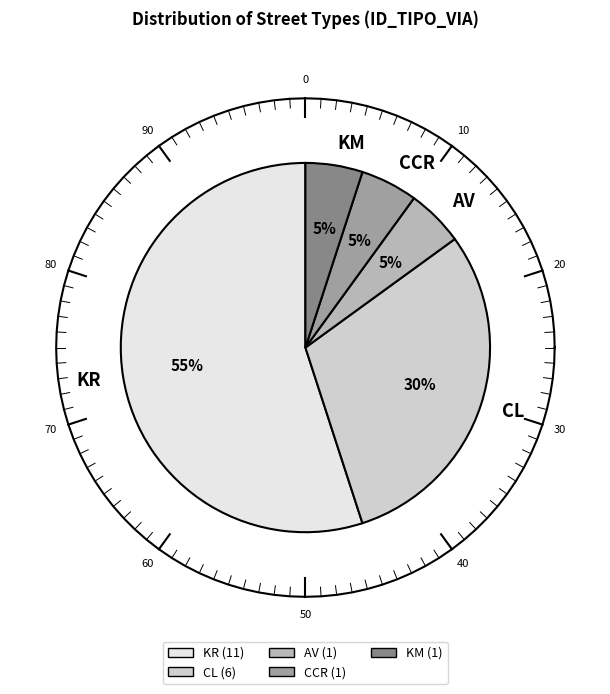

To the nearest percent, what is the difference between the largest and smallest slice percentages?

50%